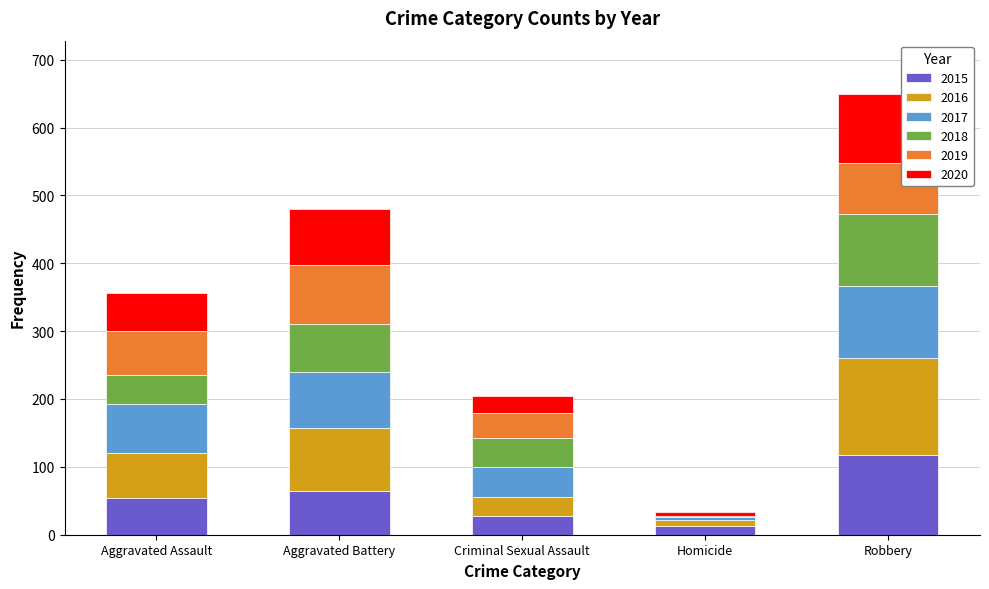

Reading left to right, transcribe the values for 2015.

Aggravated Assault=54	Aggravated Battery=64	Criminal Sexual Assault=28	Homicide=13	Robbery=117